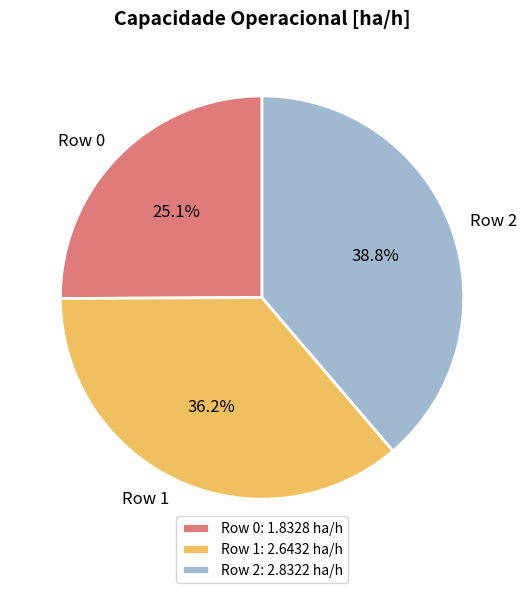

Is there any slice that represents more than half of the pie?

No